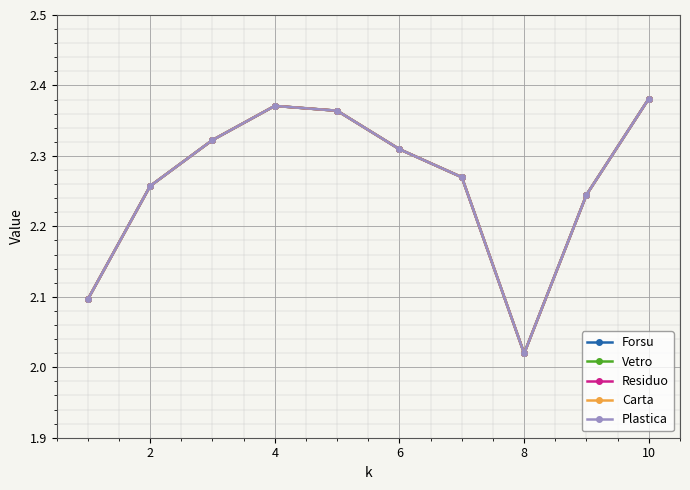

True or false: Residuo and Vetro intersect in this chart.

False